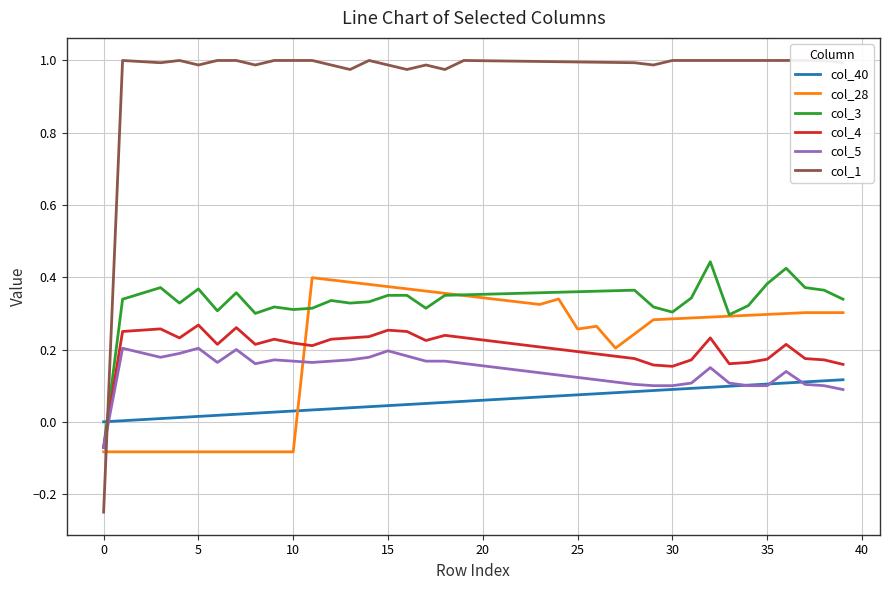

True or false: col_40 and col_4 intersect in this chart.

True